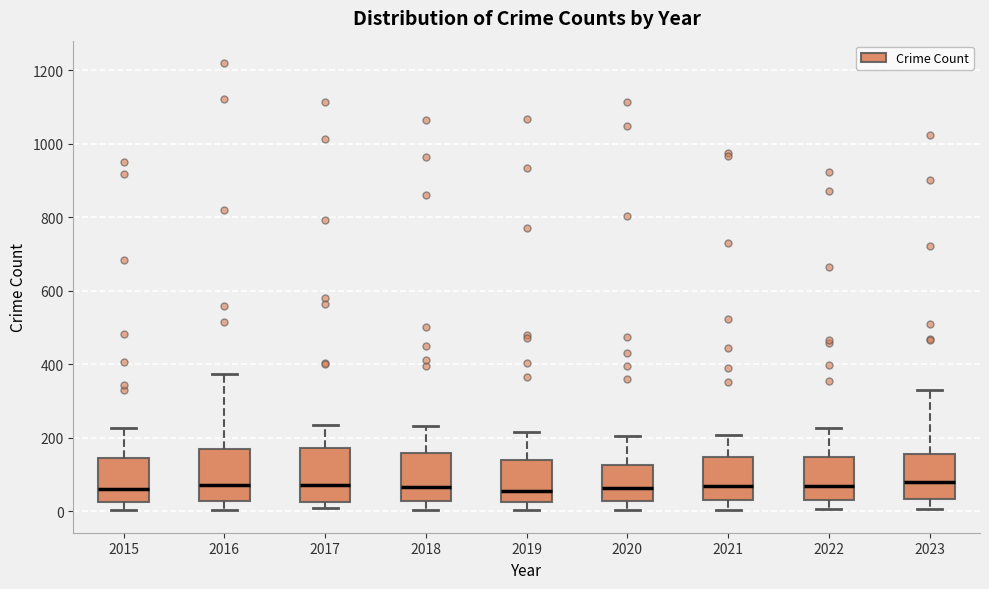

Reading left to right, transcribe this box plot: for each box, give where its median line is, the range the box spans, and where its two whiskers end, as read against the y-axis. The values are not printed on the chart, so give them approximately, as read against the axis.

2015: median 60, box 20 to 140, whiskers 0 to 220
2016: median 80, box 20 to 160, whiskers 0 to 380
2017: median 80, box 20 to 180, whiskers 0 to 240
2018: median 60, box 20 to 160, whiskers 0 to 240
2019: median 60, box 20 to 140, whiskers 0 to 220
2020: median 60, box 20 to 120, whiskers 0 to 200
2021: median 60, box 20 to 140, whiskers 0 to 200
2022: median 60, box 20 to 140, whiskers 0 to 220
2023: median 80, box 40 to 160, whiskers 0 to 320